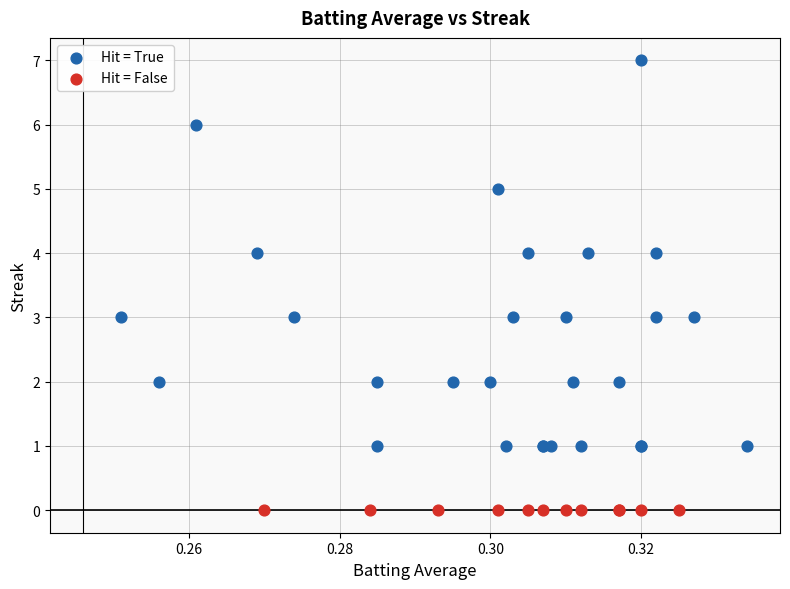

Which series reaches the maximum Y coordinate?

Hit = True